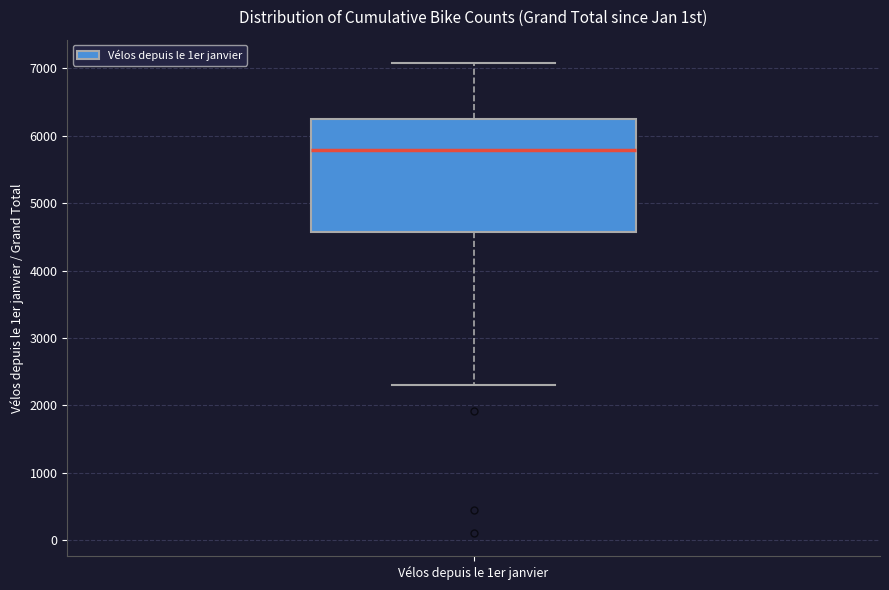

Where is the lower edge of the box for Vélos depuis le 1er janvier on the y-axis? The values are not printed on the chart, so give them approximately, as read against the axis.

4600